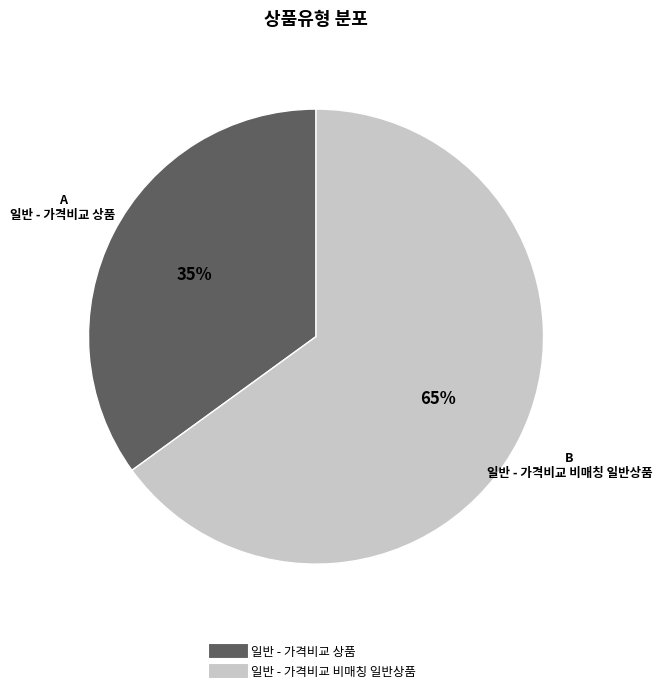

The 일반 - 가격비교 상품 slice represents 40% of the pie. True or false?

False